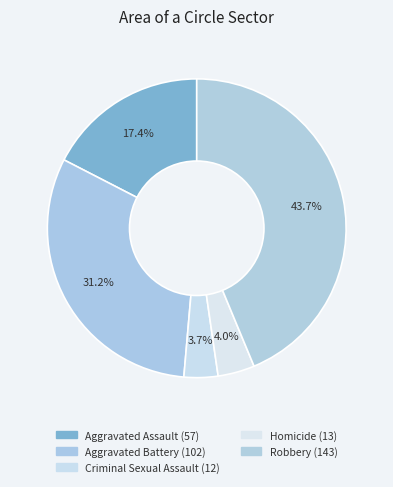

Rank the categories by value from lowest to highest.

Criminal Sexual Assault, Homicide, Aggravated Assault, Aggravated Battery, Robbery